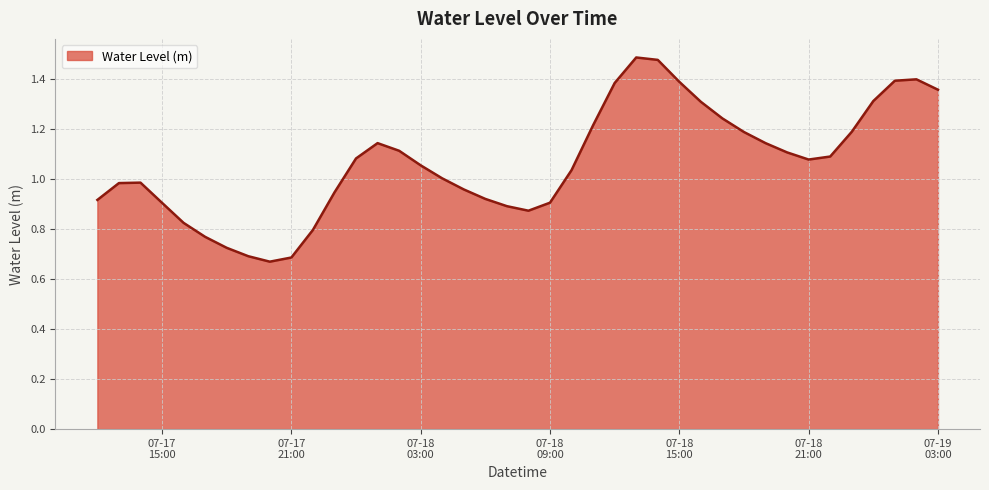

Does the chart display data point markers on the line(s)?

No